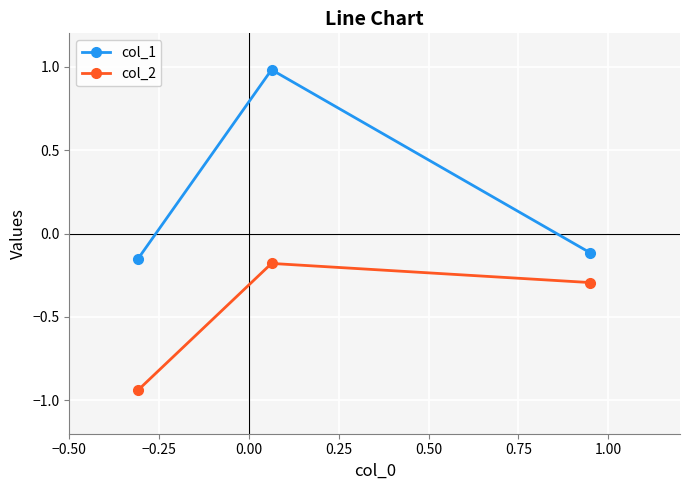

What is the value of the col_1 point at the 3rd from the left?

-0.1